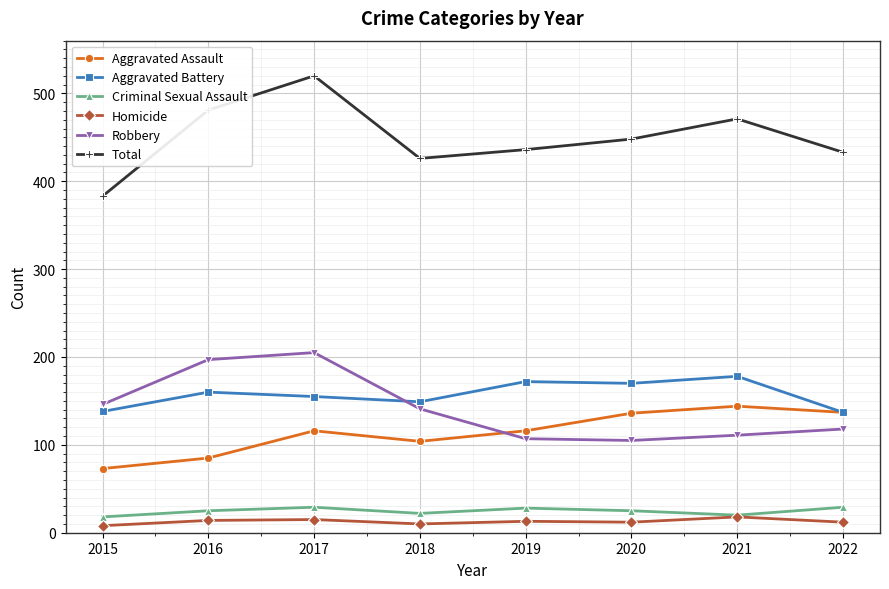

Is it true that Aggravated Assault equals 116 at 2019?

True